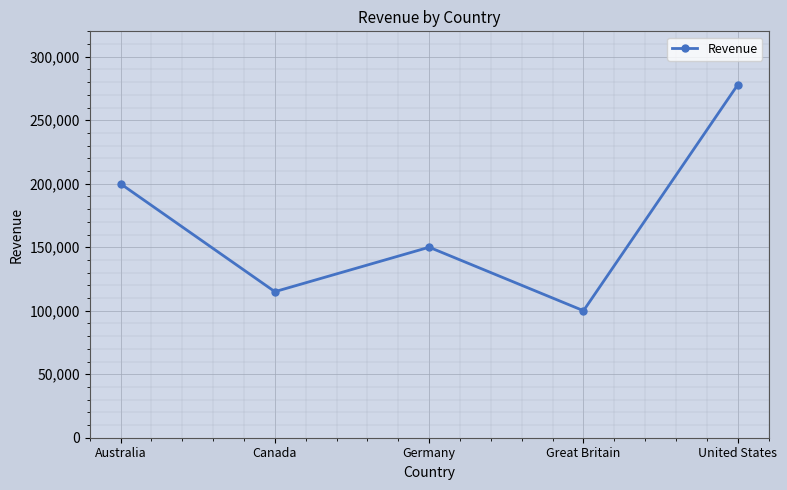

How many series are shown in this chart?

1